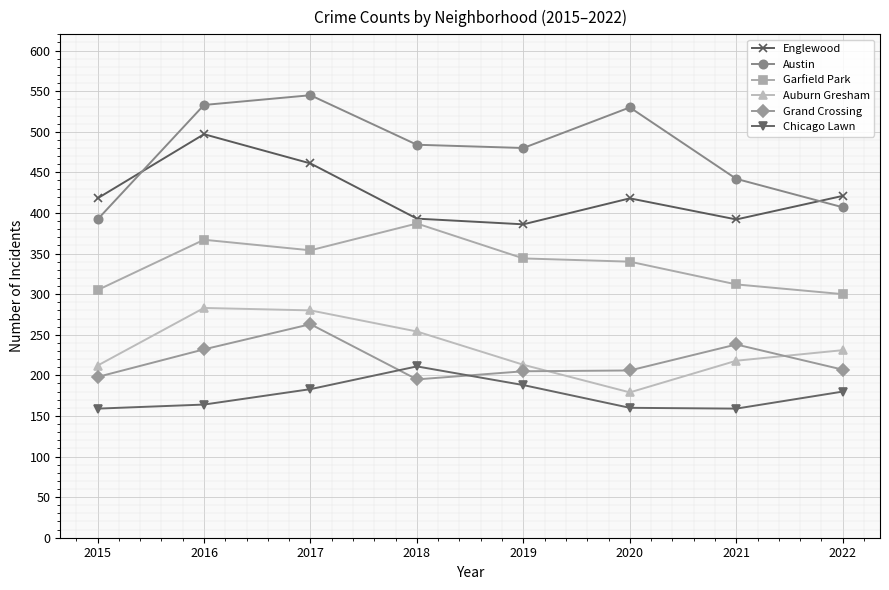

At which label is Grand Crossing closest to 229?

2016